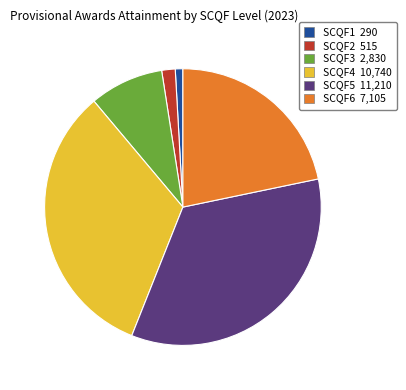

Does any single category account for the majority?

No